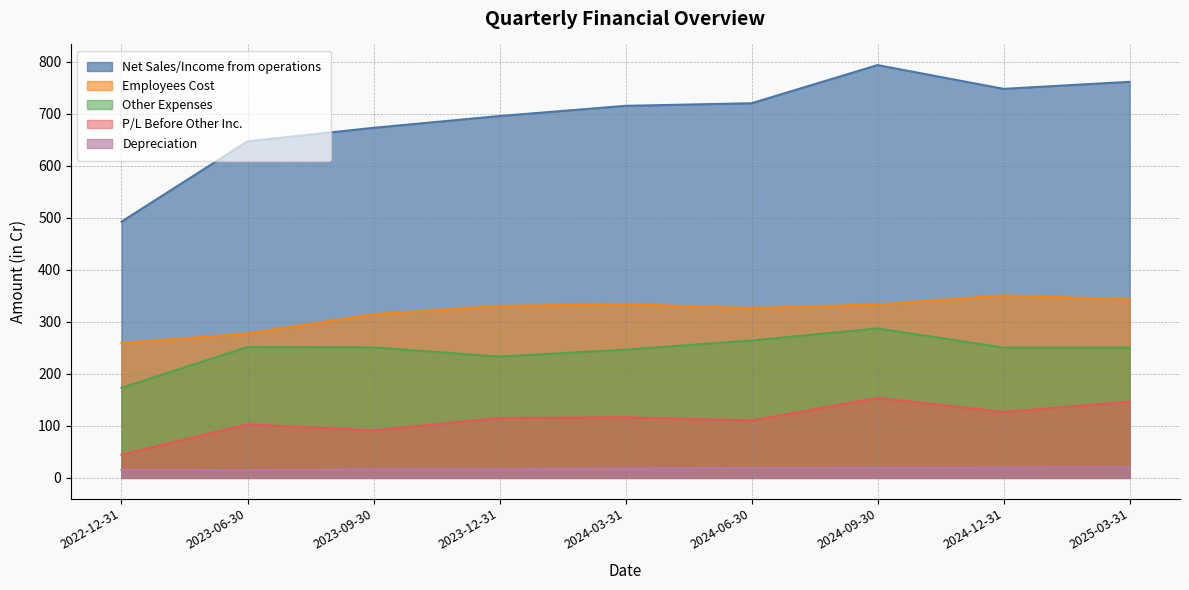

At which label does Depreciation reach its peak?

2025-03-31